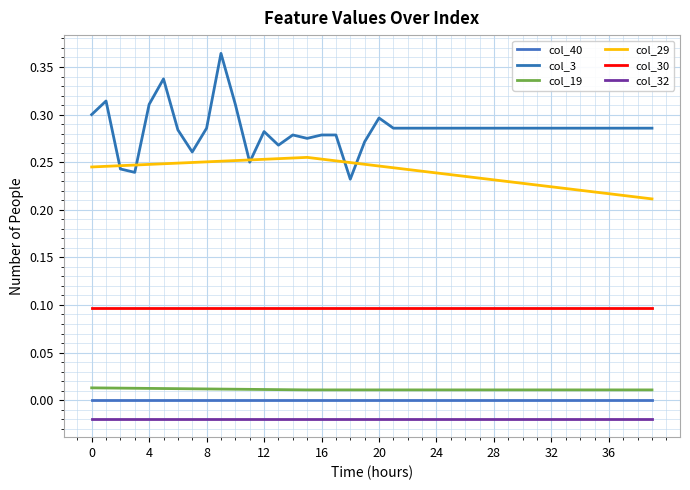

At how many categories does at least one series exceed 0?

40